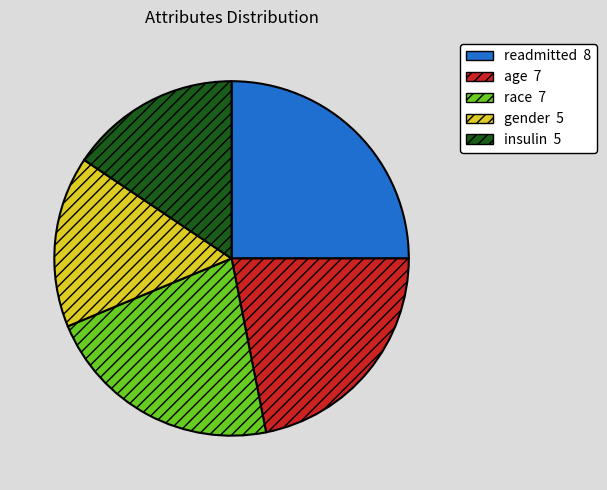

Do readmitted and race together represent more than half of the pie?

No